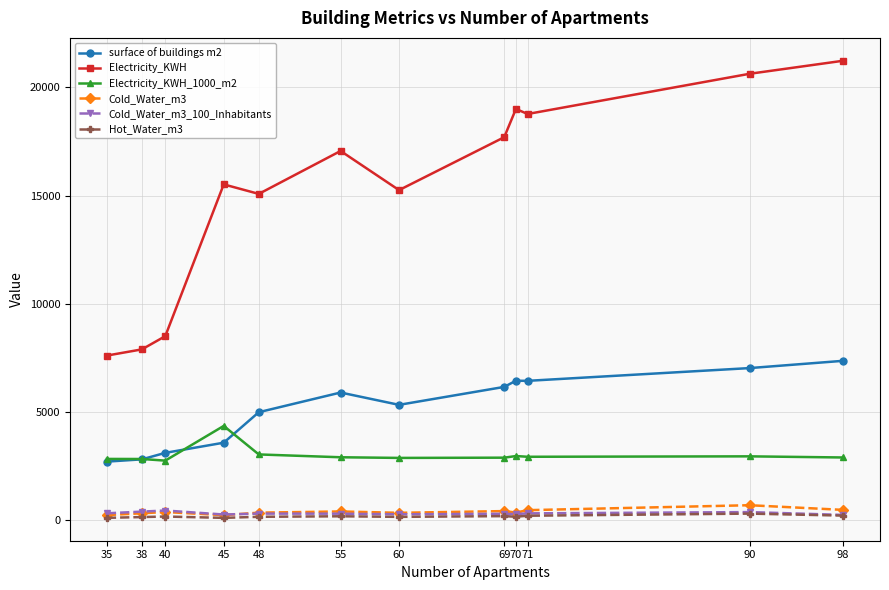

What is the value of the Hot_Water_m3 point at the 3rd from the left?

156.2